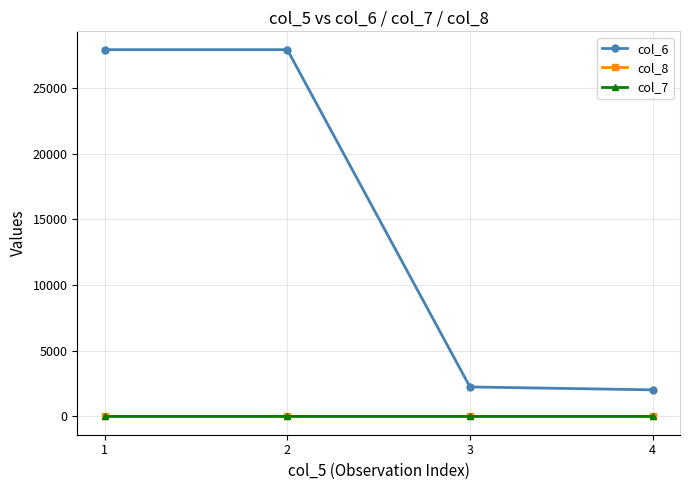

What are all the series names shown in the legend?

col_6, col_8, col_7